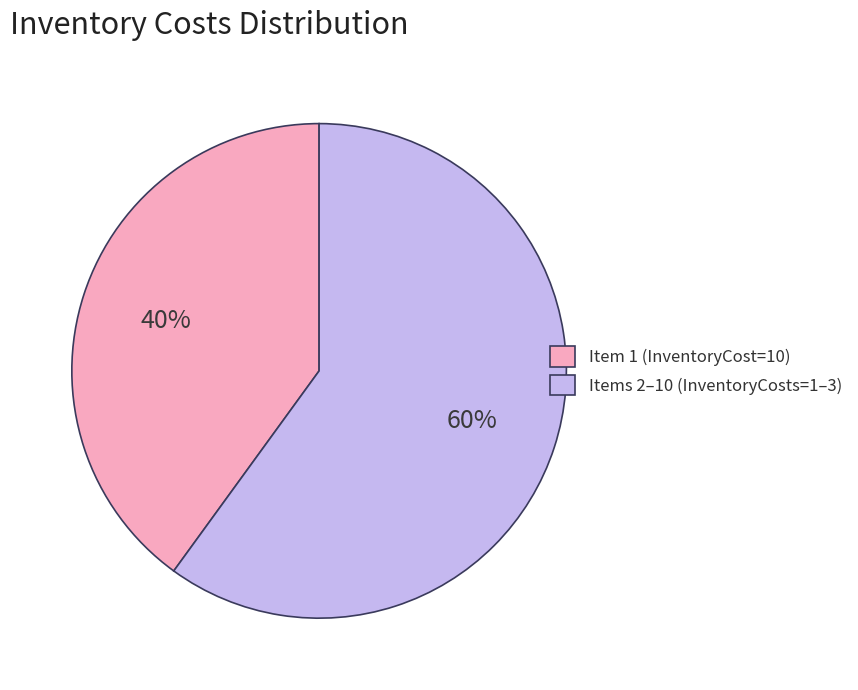

What is the smallest slice in the pie chart?

Item 1 (InventoryCost=10)